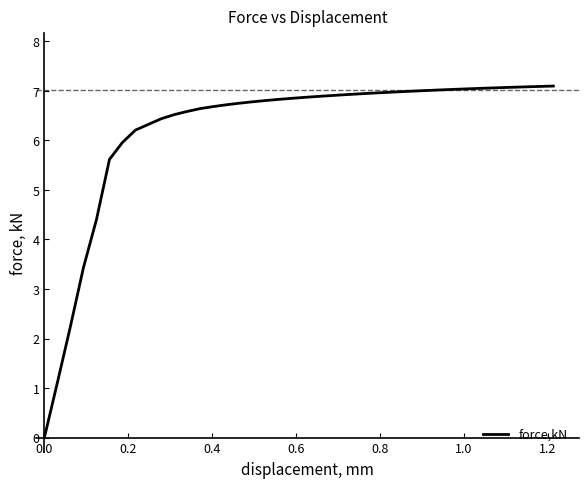

What is the difference between the maximum and minimum values?

7.1